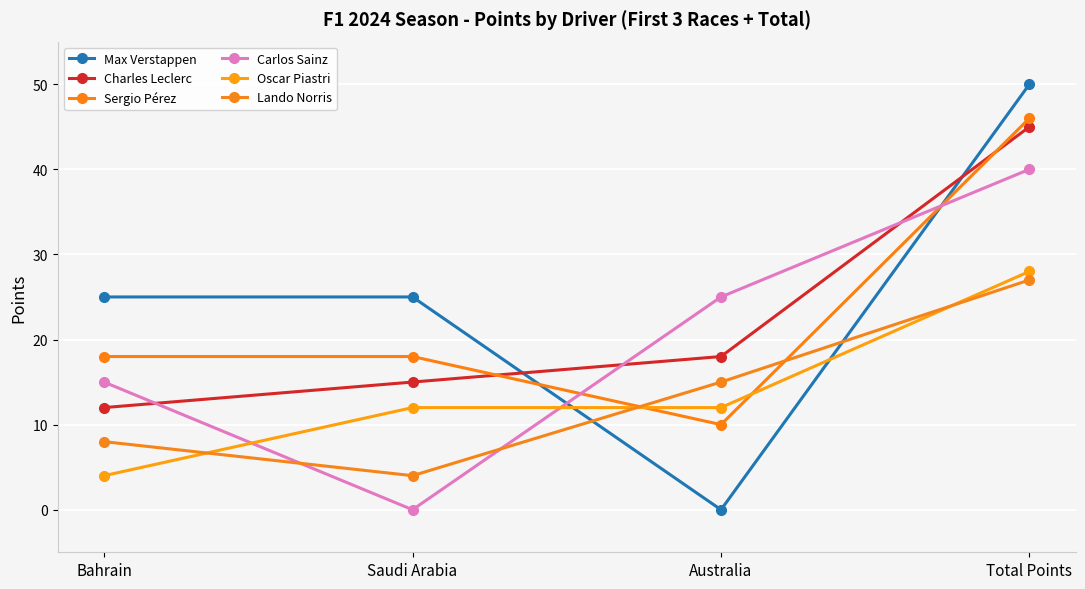

At how many categories does at least one series exceed 48?

1